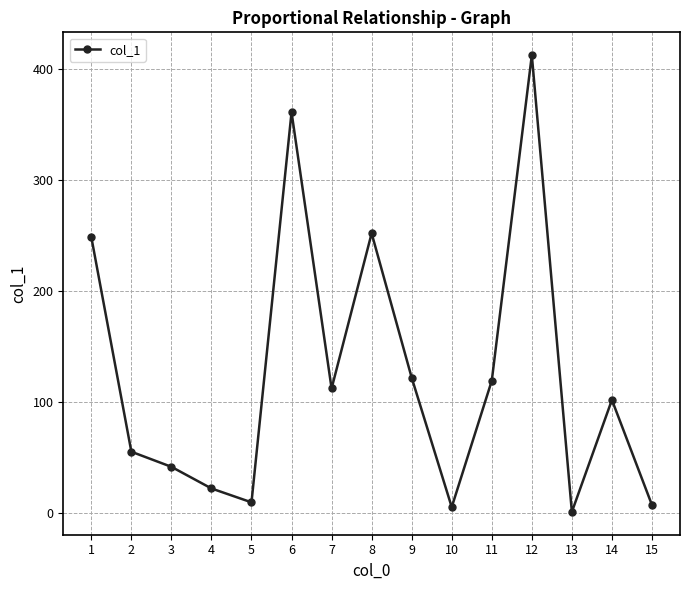

Which label corresponds to the largest value in the chart?

12